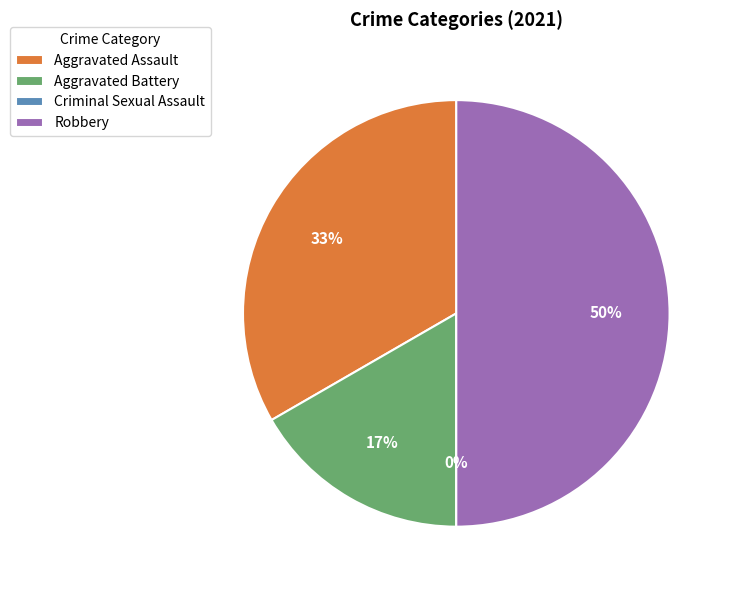

The Aggravated Battery slice represents 17% of the pie. True or false?

True